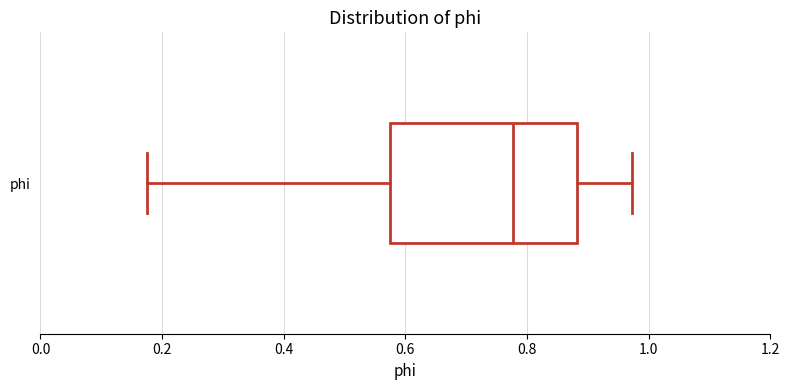

Where does the right whisker of the box for phi end on the x-axis? The values are not printed on the chart, so give them approximately, as read against the axis.

0.98